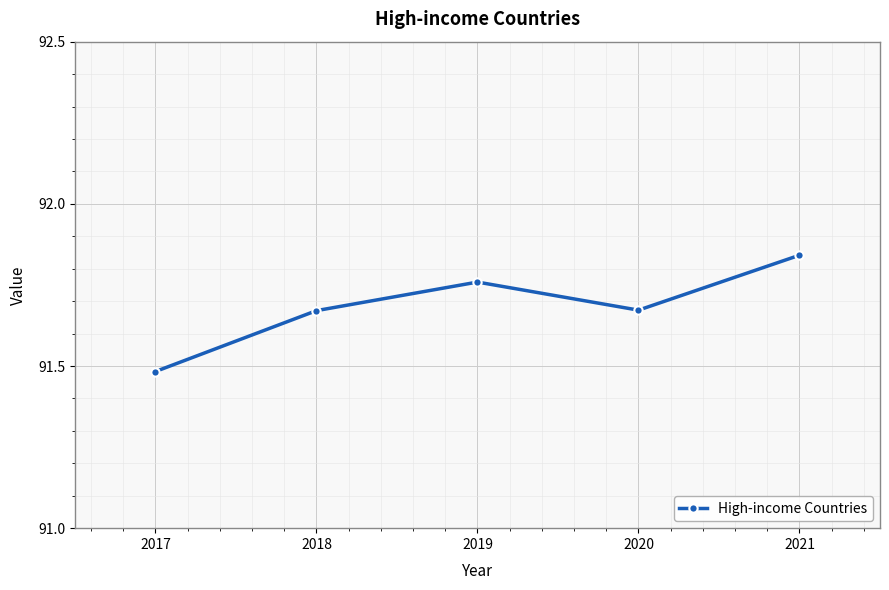

How many points are lower than both their immediate neighbors (excluding endpoints)?

1